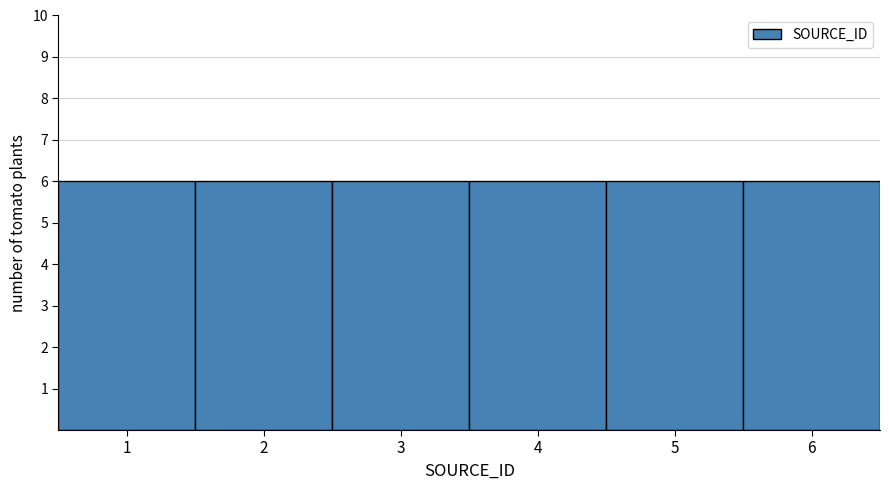

What is the height of the bar covering 1.5 to 2.5 on the x-axis? The values are not printed on the chart, so give them approximately, as read against the axis.

6